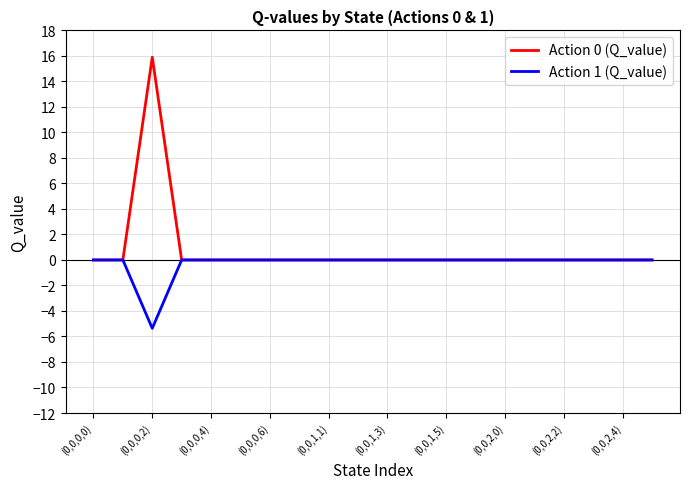

Count the Action 1 (Q_value) values in the range 0 to 1.

19